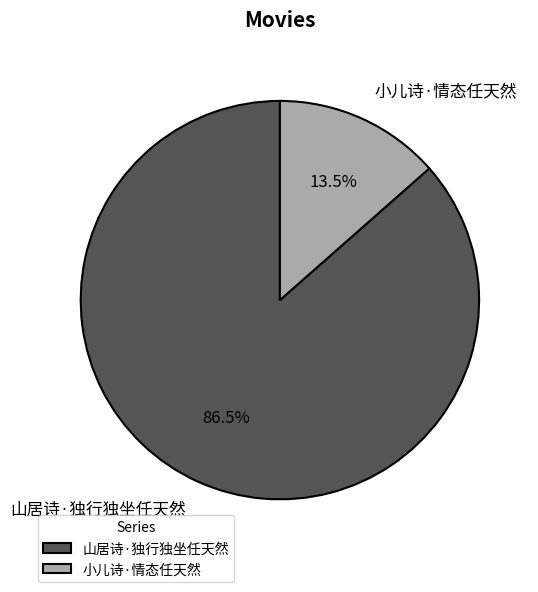

What is the largest slice in the pie chart?

山居诗·独行独坐任天然